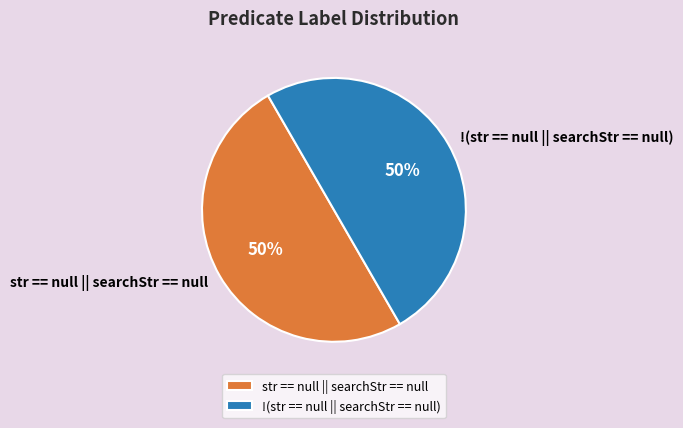

Combined, do str == null || searchStr == null and !(str == null || searchStr == null) account for over 50%?

Yes